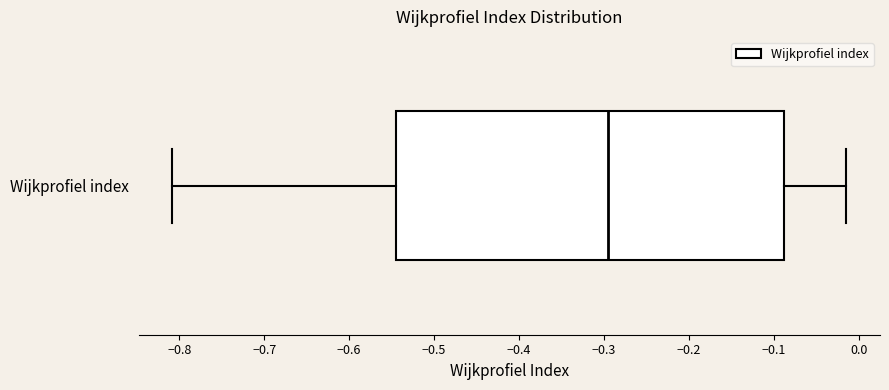

Where is the left edge of the box for Wijkprofiel index on the x-axis? The values are not printed on the chart, so give them approximately, as read against the axis.

-0.55